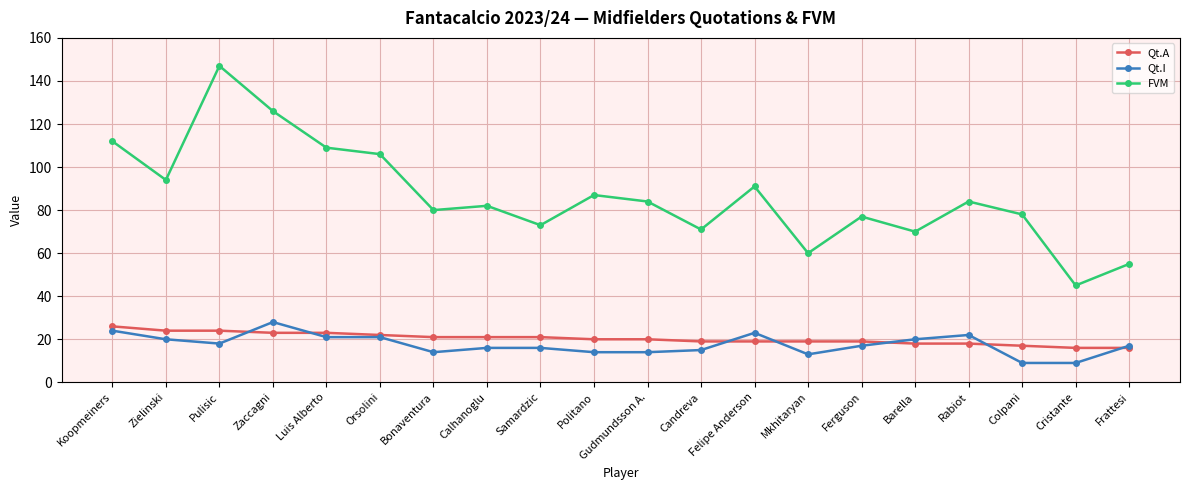

True or false: Qt.I and FVM cross at least once.

False